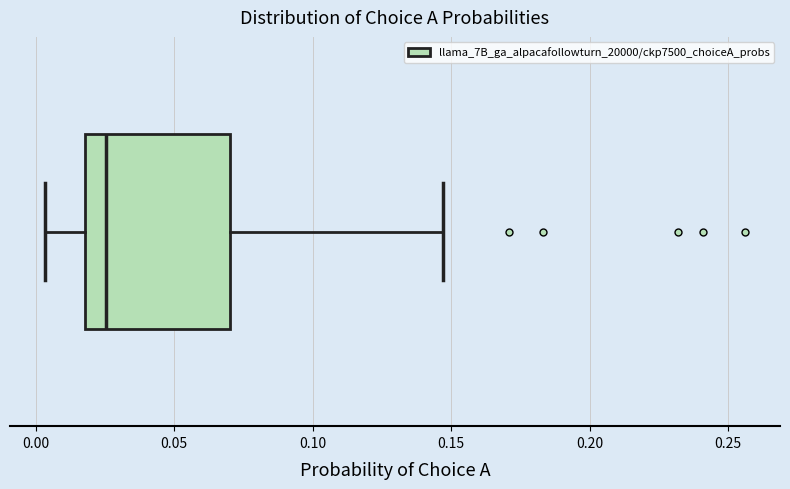

Read this box plot against the x-axis: the position of the median line, the range covered by the box, and the ends of both whiskers. The values are not printed on the chart, so give them approximately, as read against the axis.

median 0.025, box 0.020 to 0.070, whiskers 0.005 to 0.145